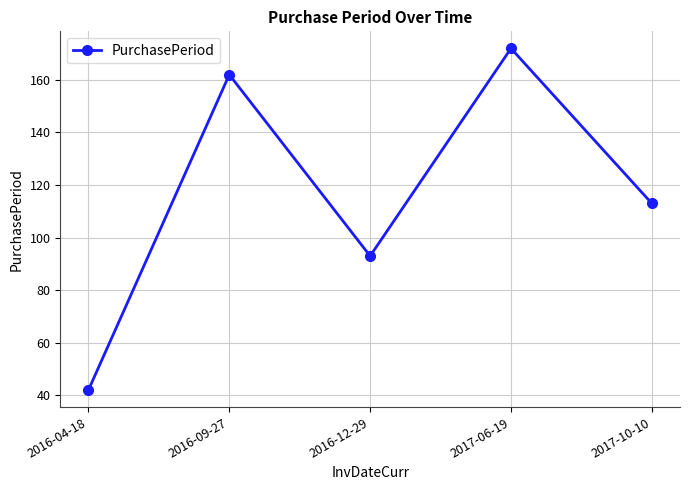

What is the value of the 4th point from the left?

172